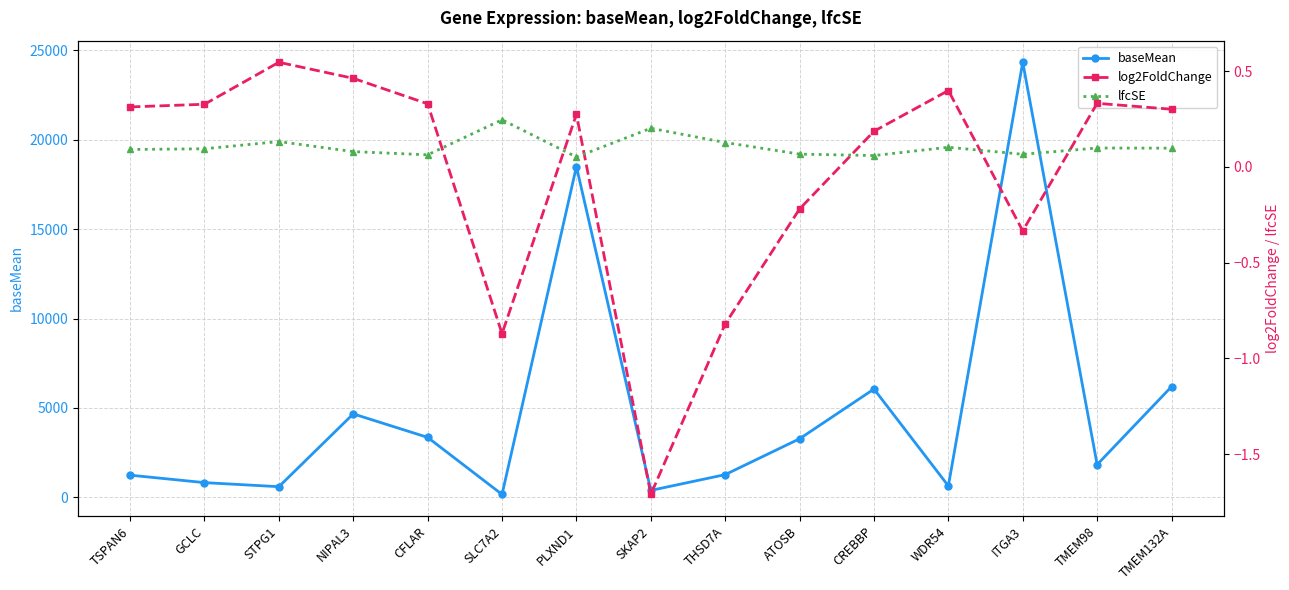

Does the chart display data point markers on the line(s)?

Yes